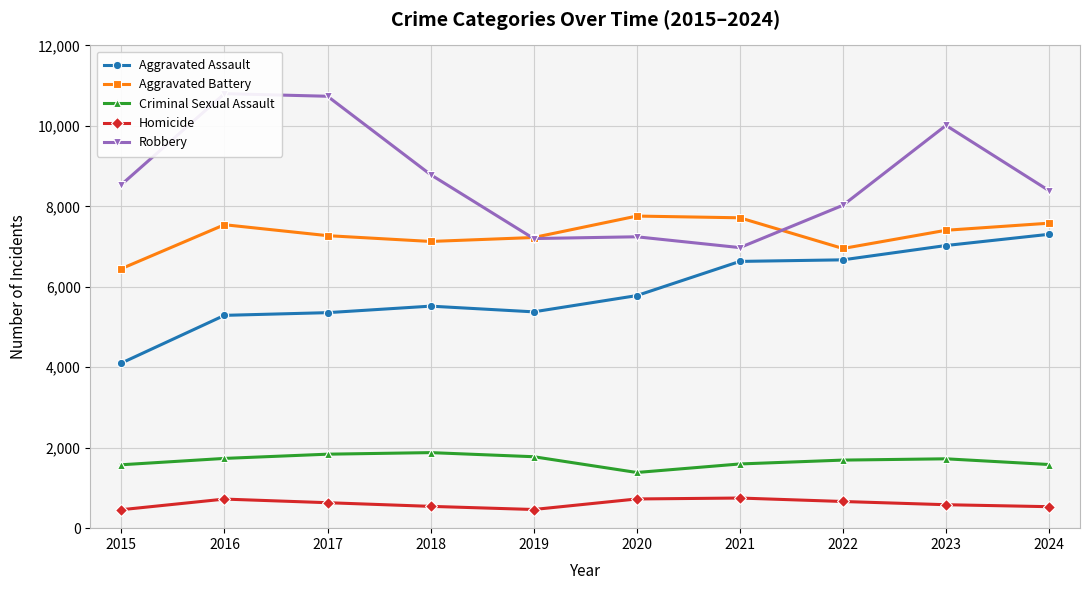

Rank the series at 2022 from highest to lowest value.

Robbery, Aggravated Battery, Aggravated Assault, Criminal Sexual Assault, Homicide